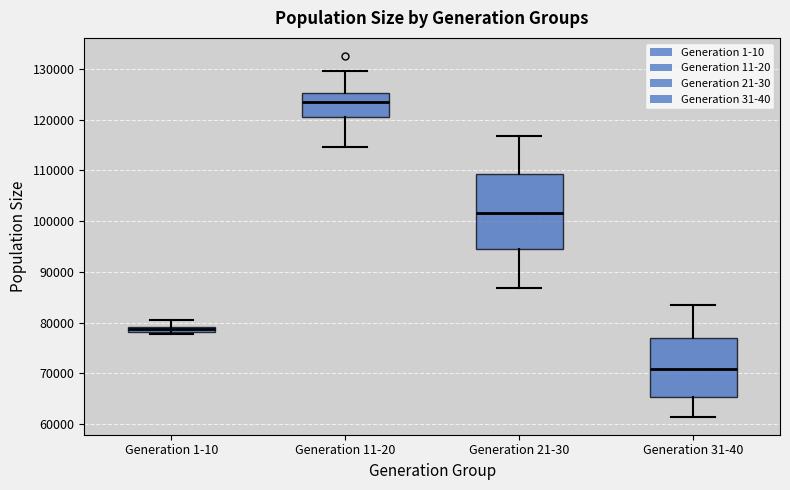

Where is the upper edge of the box for Generation 1-10 on the y-axis? The values are not printed on the chart, so give them approximately, as read against the axis.

79000